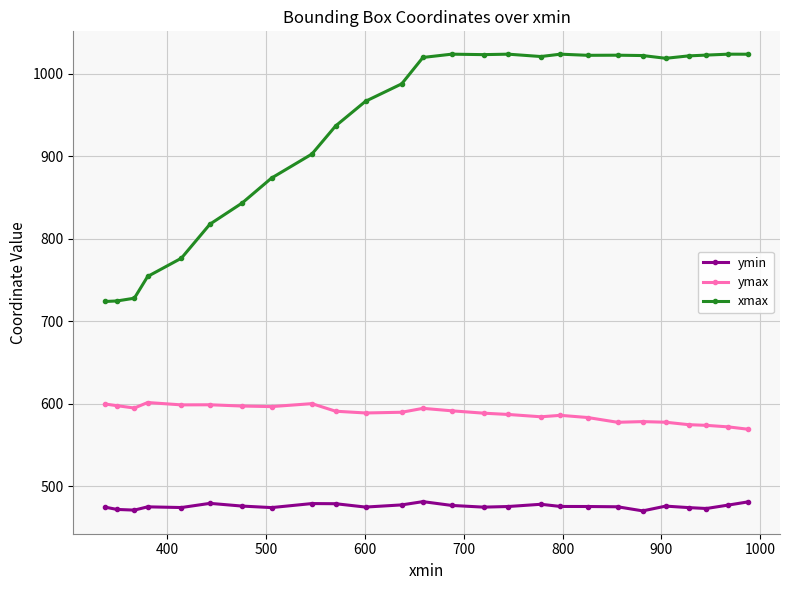

What is the highest value of the ymin series?

481.4